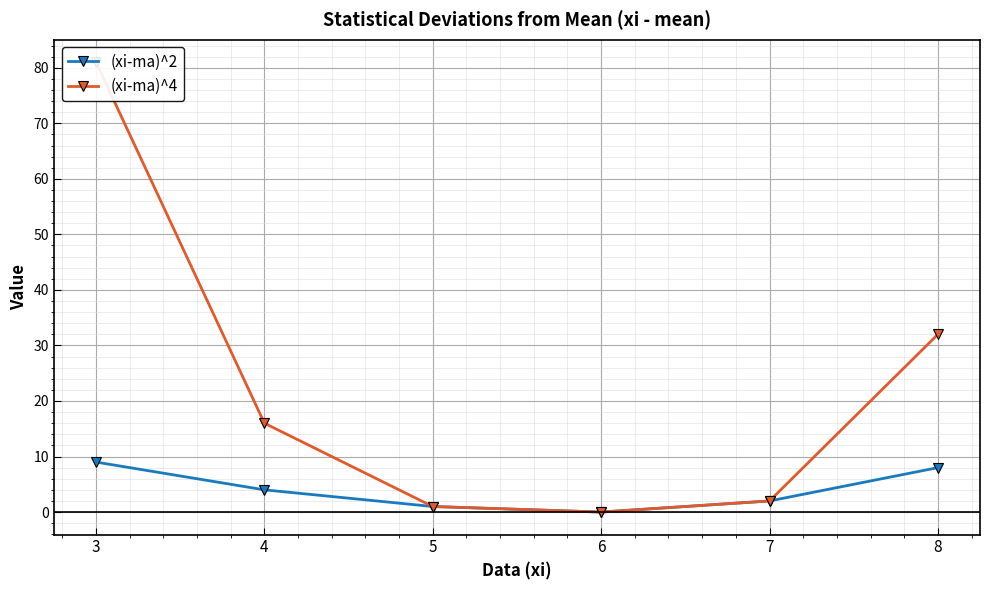

What is the value of the (xi-ma)^4 point at the 3rd from the left?

1